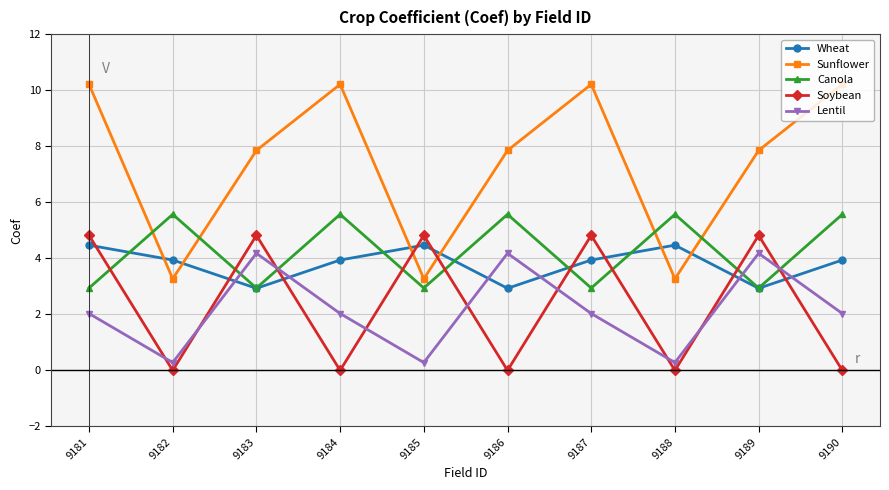

Rank the series at 9190 from lowest to highest value.

Soybean, Lentil, Wheat, Canola, Sunflower